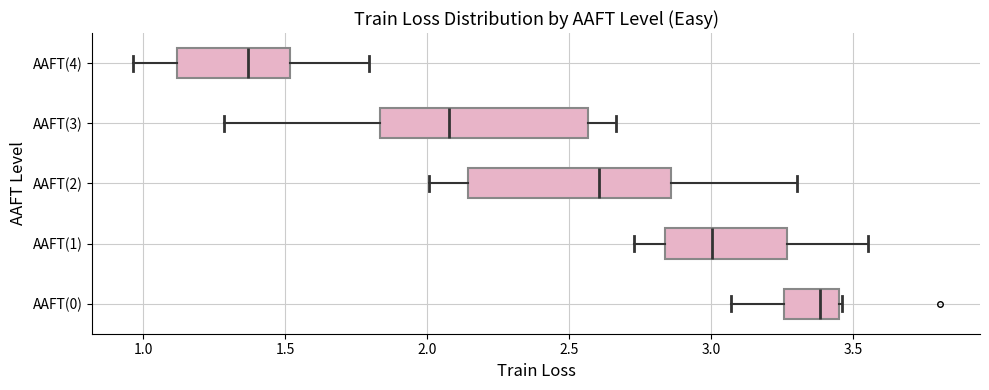

Reading bottom to top, transcribe this box plot: for each box, give where its median line is, the range the box spans, and where its two whiskers end, as read against the x-axis. The values are not printed on the chart, so give them approximately, as read against the axis.

AAFT(0): median 3.40, box 3.25 to 3.45, whiskers 3.05 to 3.45
AAFT(1): median 3.00, box 2.85 to 3.25, whiskers 2.75 to 3.55
AAFT(2): median 2.60, box 2.15 to 2.85, whiskers 2.00 to 3.30
AAFT(3): median 2.05, box 1.85 to 2.55, whiskers 1.30 to 2.65
AAFT(4): median 1.35, box 1.10 to 1.50, whiskers 0.95 to 1.80